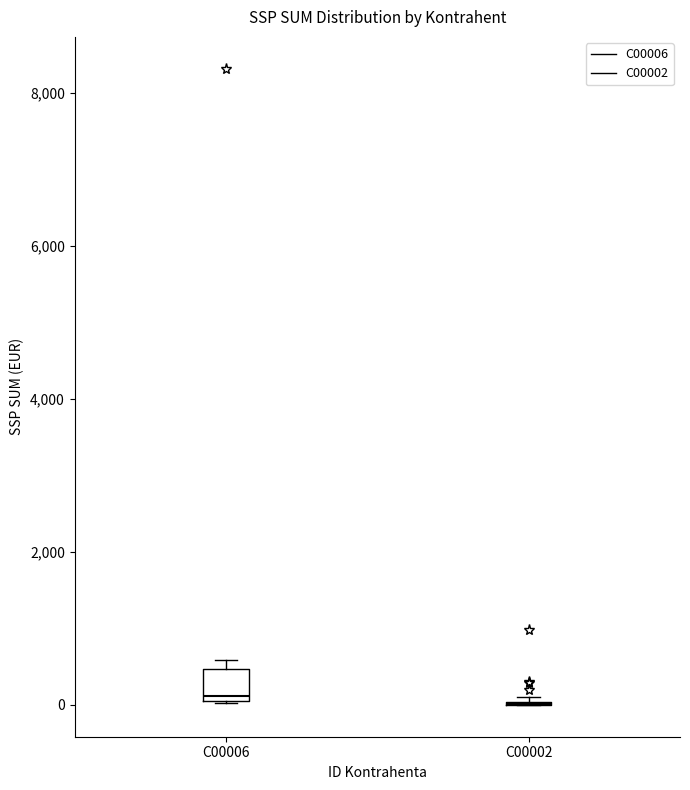

Which box is the tallest, from its lower edge to its upper edge?

C00006